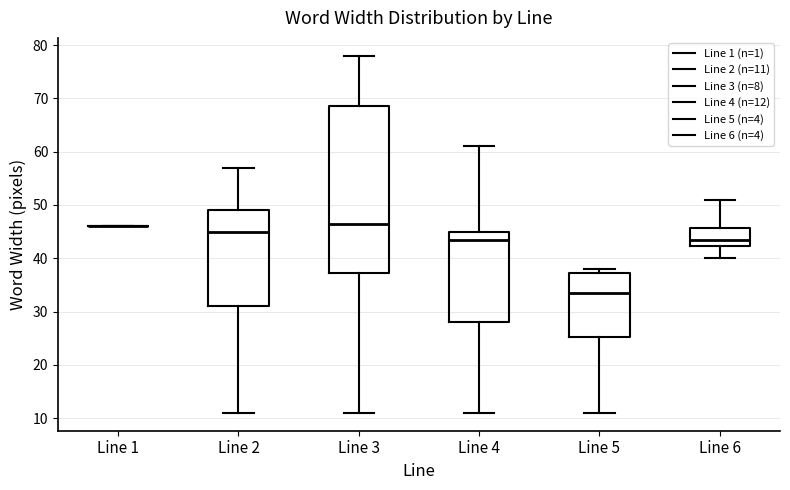

Comparing the boxes themselves (not the whiskers), which one is the tallest?

Line 3